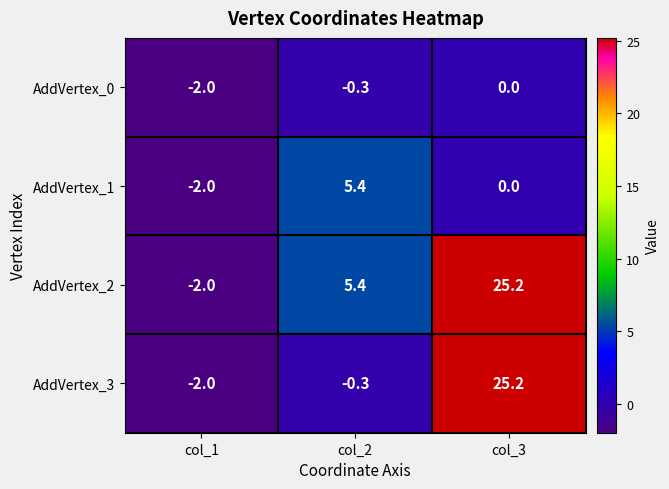

At which category does the chart reach its minimum across all series?

col_1